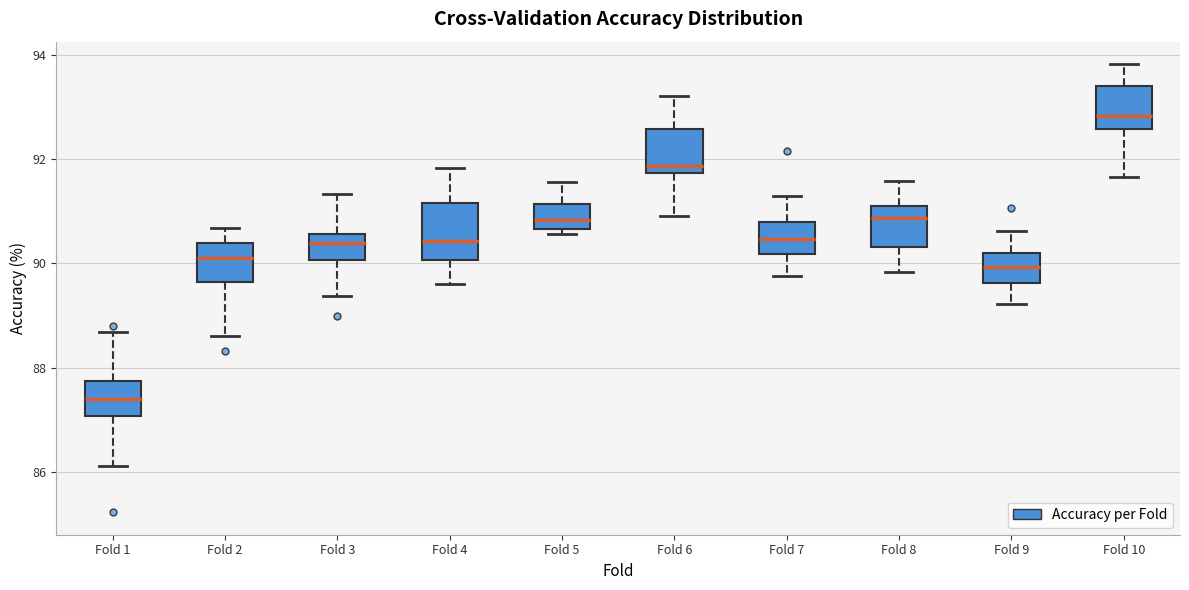

Which box's median line is the highest?

Fold 10